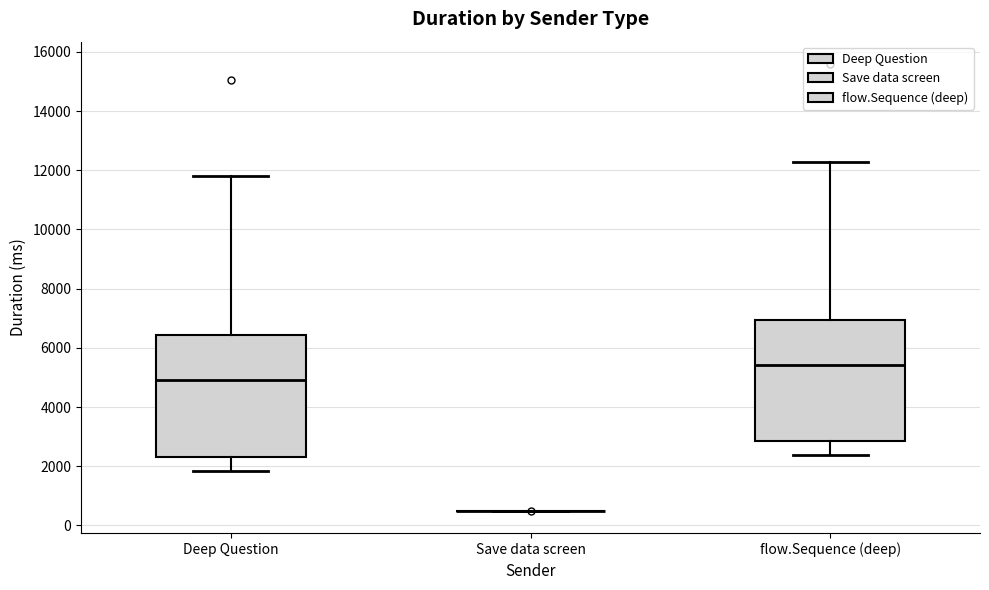

Reading left to right, transcribe this box plot: for each box, give where its median line is, the range the box spans, and where its two whiskers end, as read against the y-axis. The values are not printed on the chart, so give them approximately, as read against the axis.

Deep Question: median 5000, box 2400 to 6400, whiskers 1800 to 11800
Save data screen: box collapsed to a line at 600, whiskers 600 to 600
flow.Sequence (deep): median 5400, box 2800 to 7000, whiskers 2400 to 12200